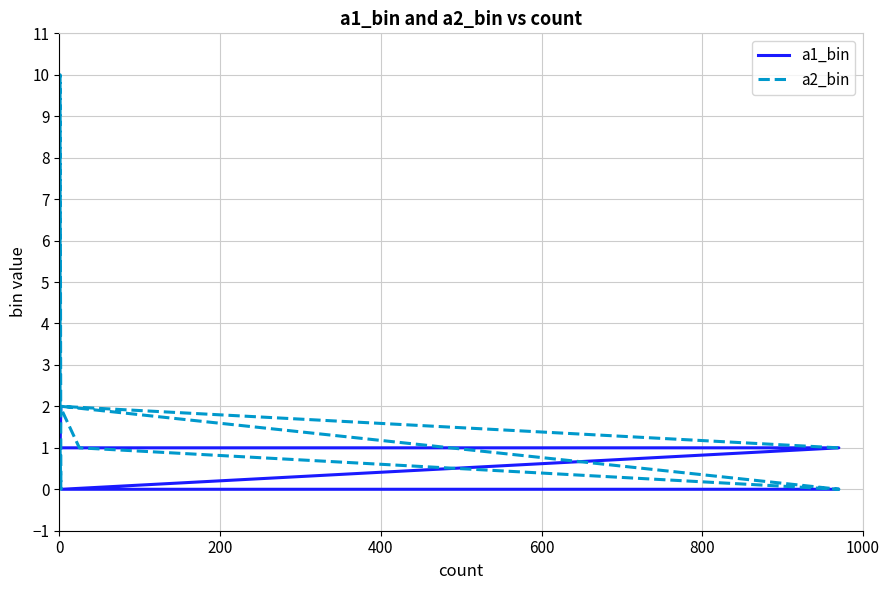

Where is a1_bin nearest to the value 1?

400